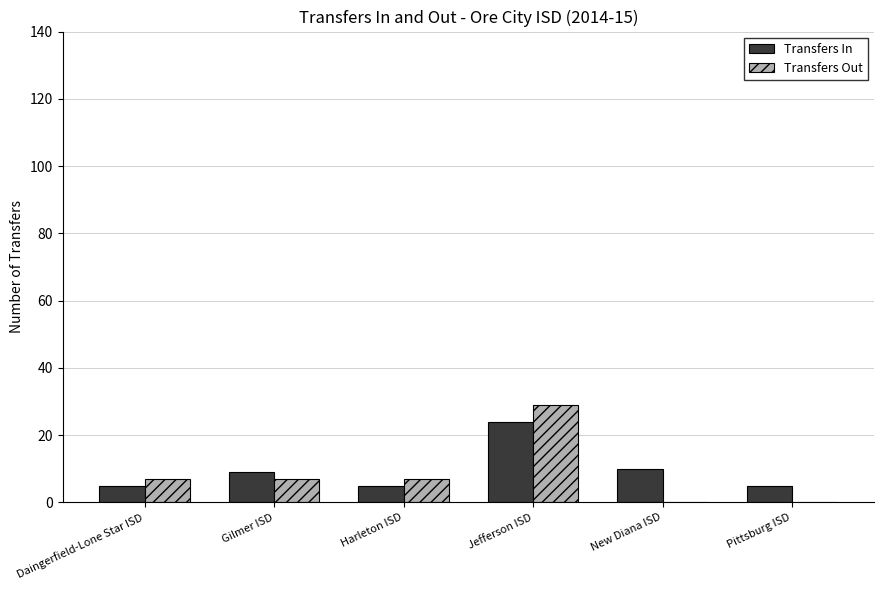

What is the total value across all series at Daingerfield-Lone Star ISD?

12